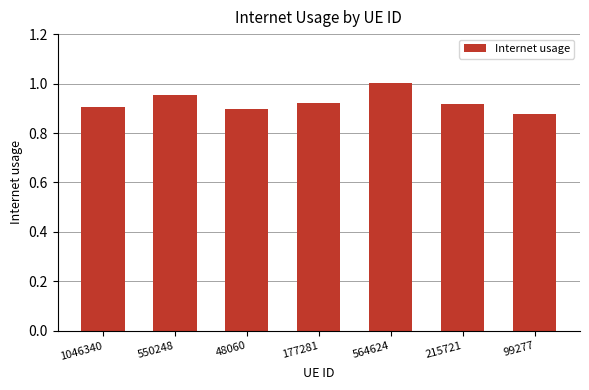

Where is the data nearest to the value 0?

99277